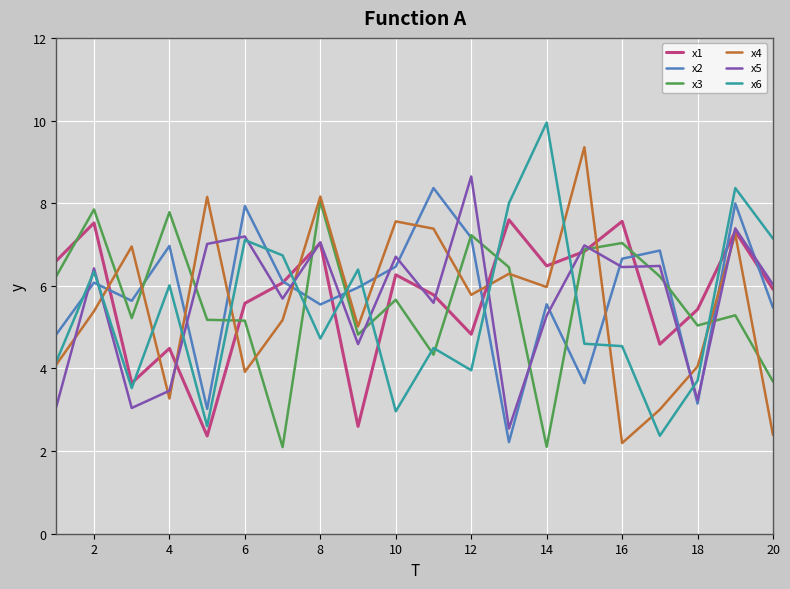

What is the lowest value of the x2 series?

2.2